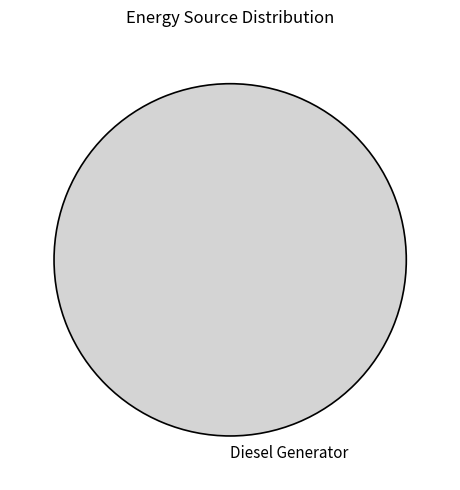

The Diesel Generator slice represents 100% of the pie. True or false?

True